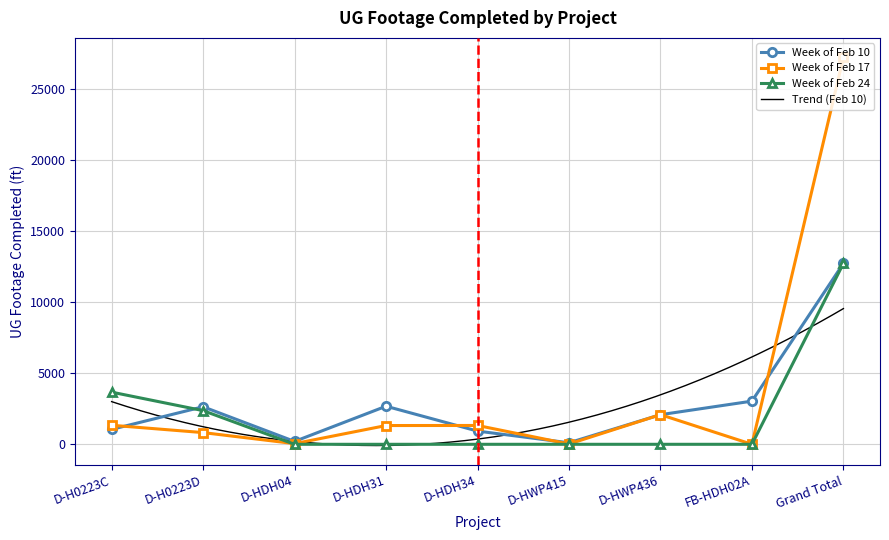

Count the number of data series in this chart.

3